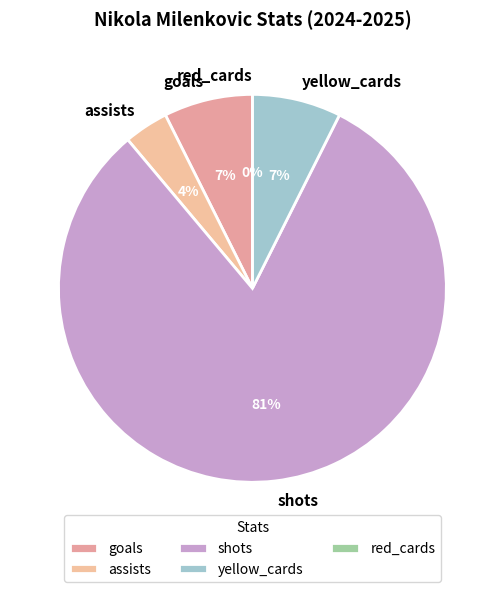

Does assists account for over 50% of the chart?

No